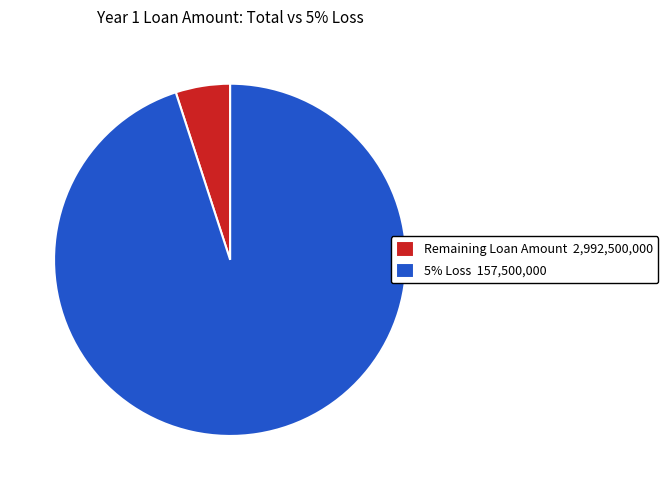

Which has a higher value, 5% Loss 157,500,000 or Remaining Loan Amount 2,992,500,000?

5% Loss 157,500,000